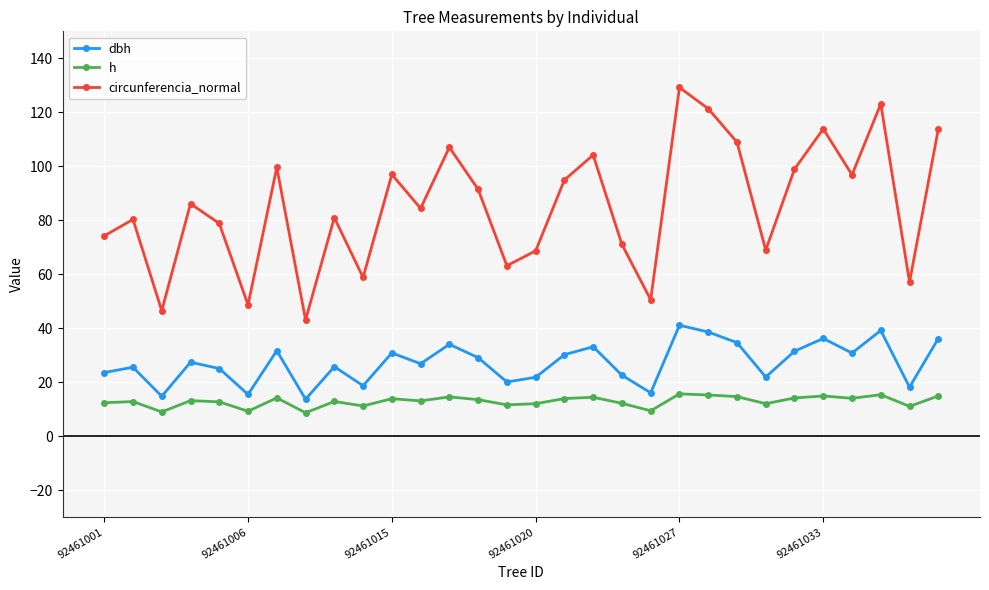

At how many categories does at least one series exceed 53?

26